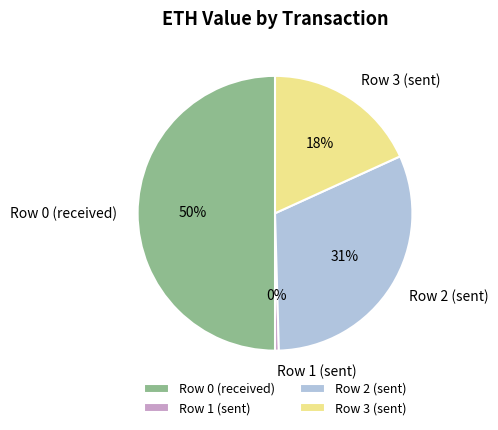

Count the number of slices in the pie.

4